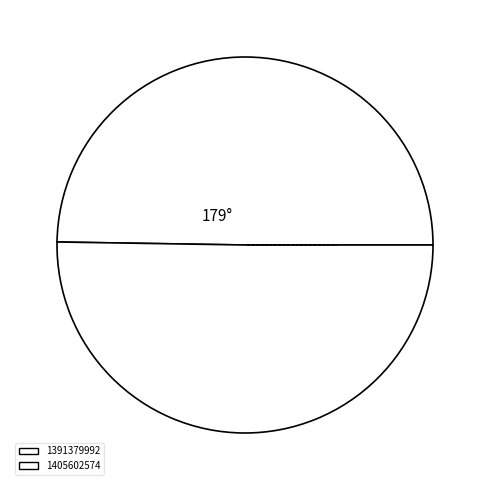

Is the sum of 1391379992 and 1405602574 greater than half?

Yes